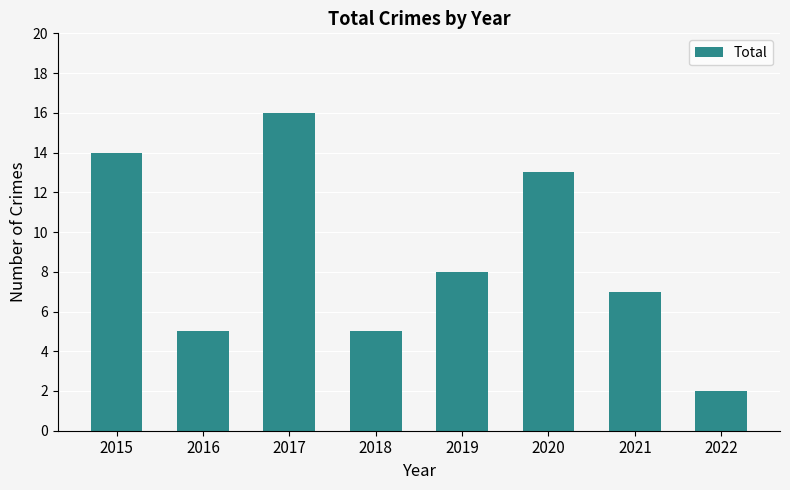

What is the difference between the maximum and minimum values?

14